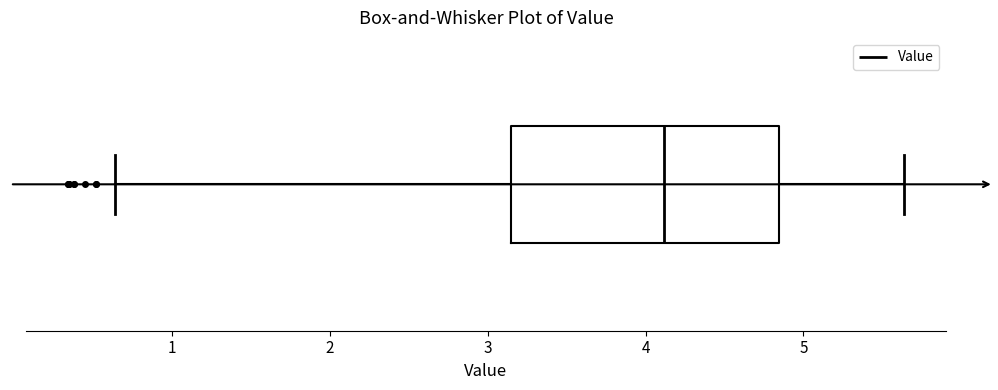

Transcribe this box plot: give where the median line is, the range the box spans, and where the two whiskers end, as read against the x-axis. The values are not printed on the chart, so give them approximately, as read against the axis.

median 4.1, box 3.1 to 4.8, whiskers 0.6 to 5.6